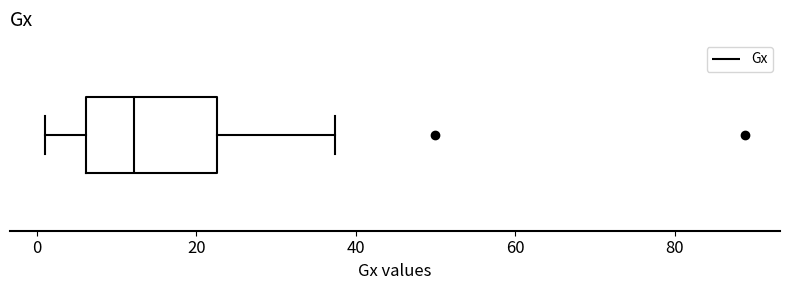

Where does the median line of the box sit on the x-axis? The values are not printed on the chart, so give them approximately, as read against the axis.

12